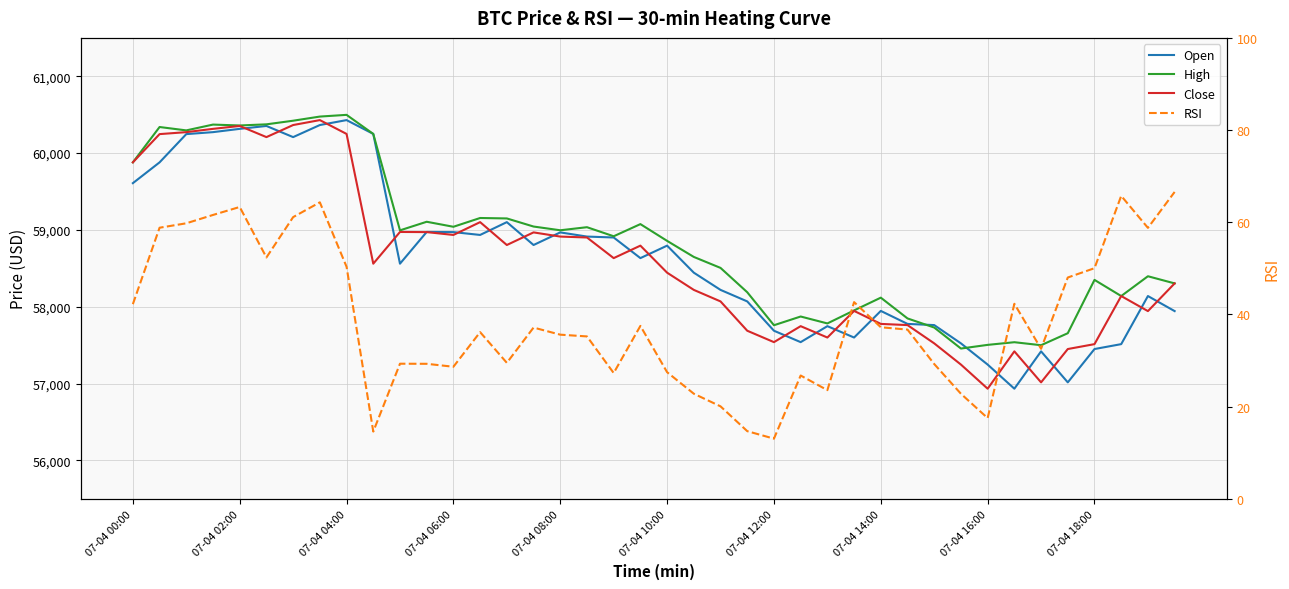

What is the sum of the Open values at 33 and 26?

114682.0